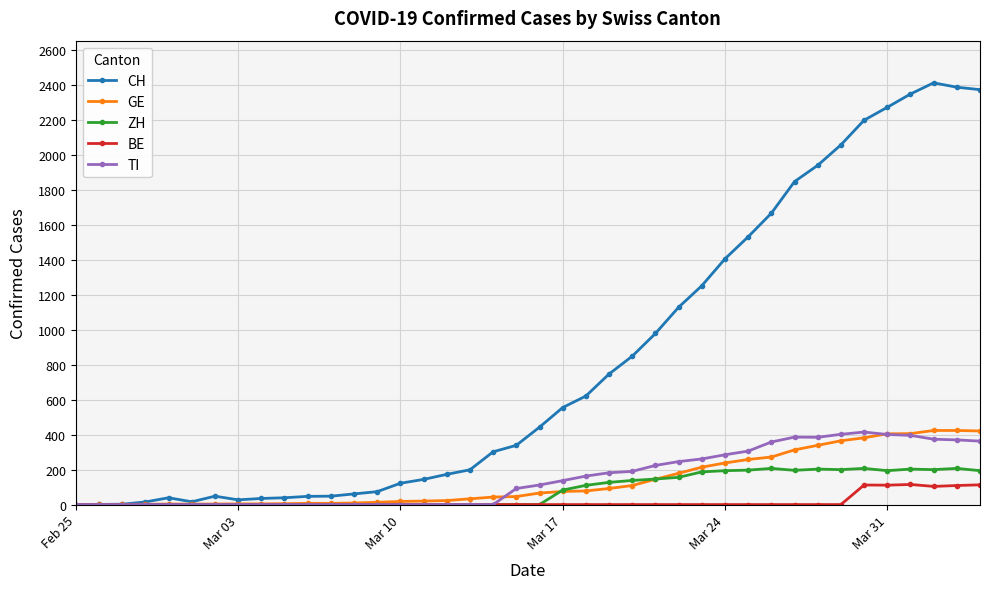

What are all the series names shown in the legend?

CH, GE, ZH, BE, TI